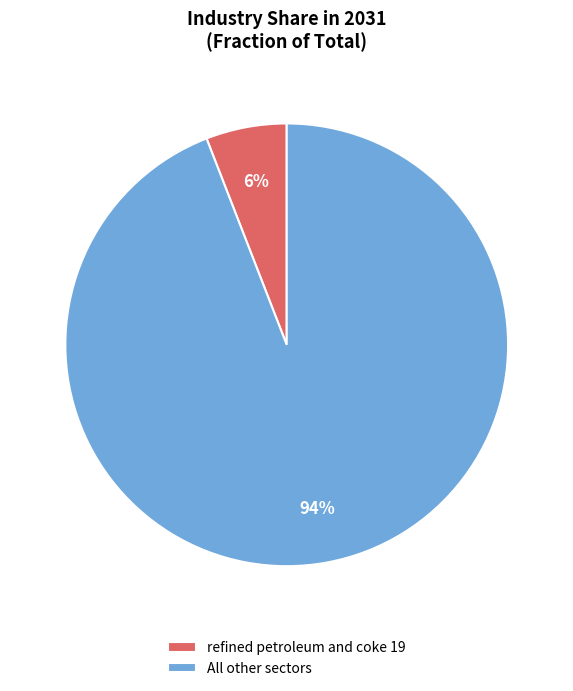

How many segments does this pie chart have?

2